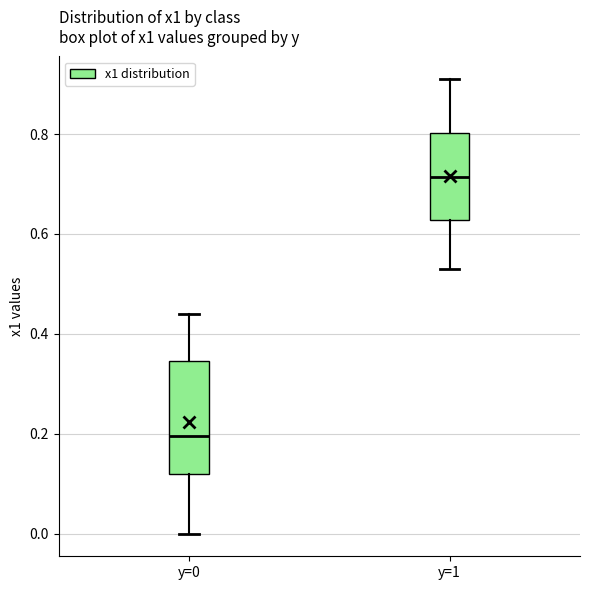

Which box is the tallest, from its lower edge to its upper edge?

y=0